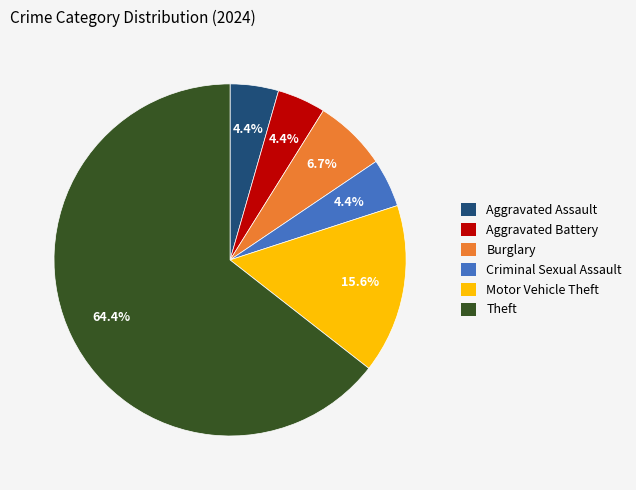

Which category has the biggest portion of the pie?

Theft